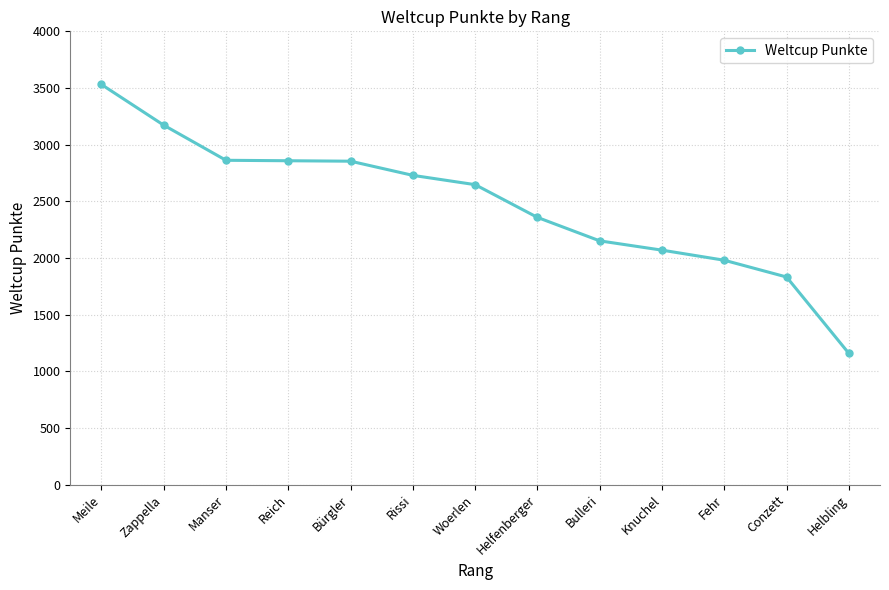

Where is the data nearest to the value 2344?

Helfenberger